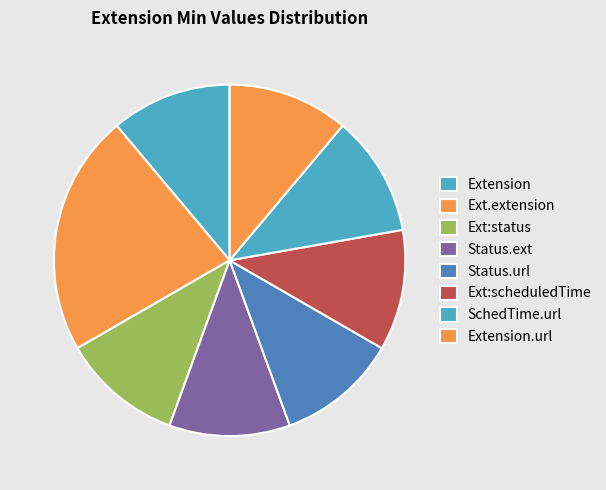

Count the number of slices in the pie.

8